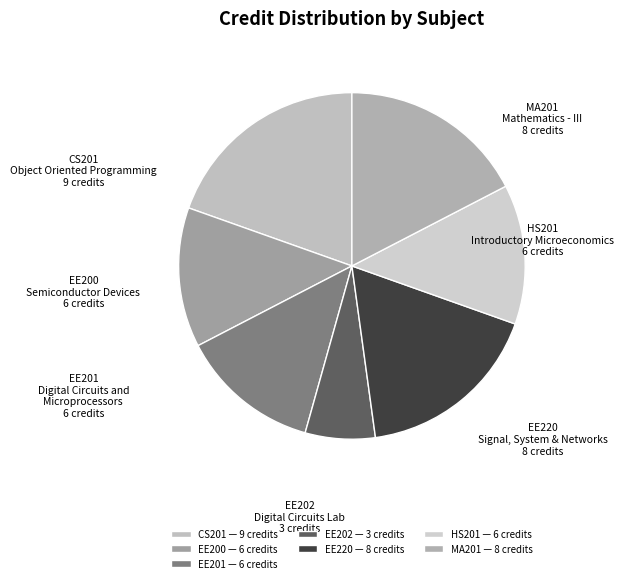

Count the number of slices in the pie.

7